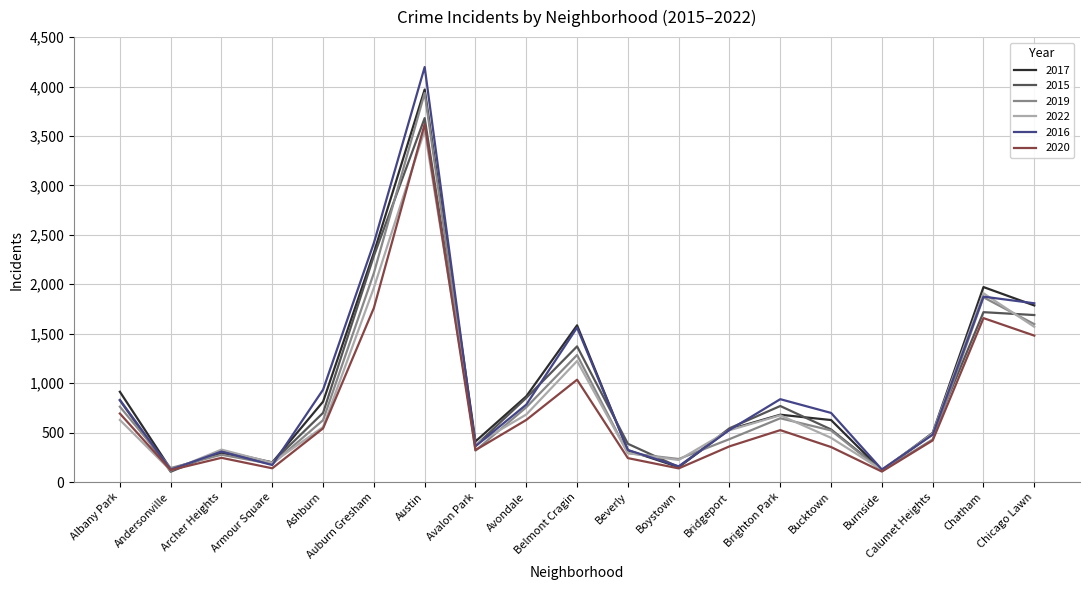

Which series has the largest range (max minus min)?

2016